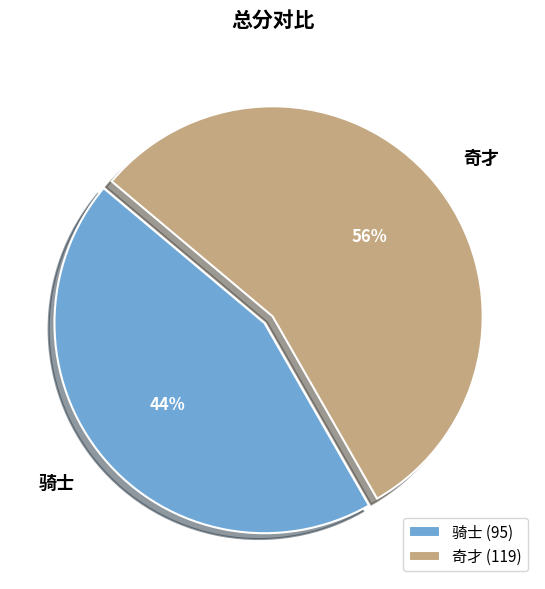

To the nearest percent, what is the average slice percentage?

50%